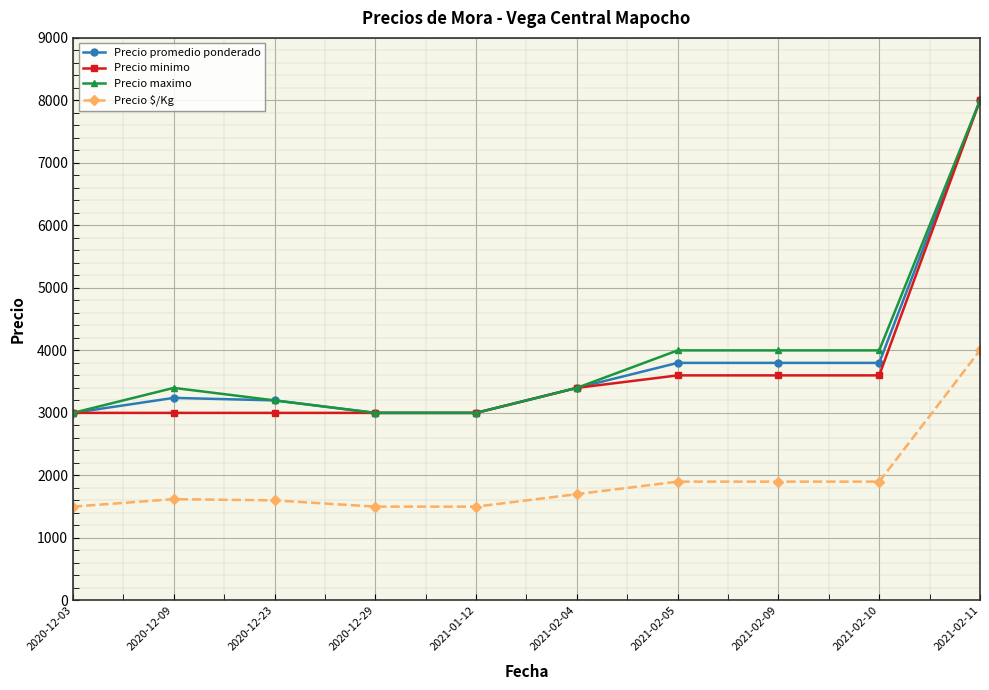

At how many categories does at least one series exceed 1908?

10